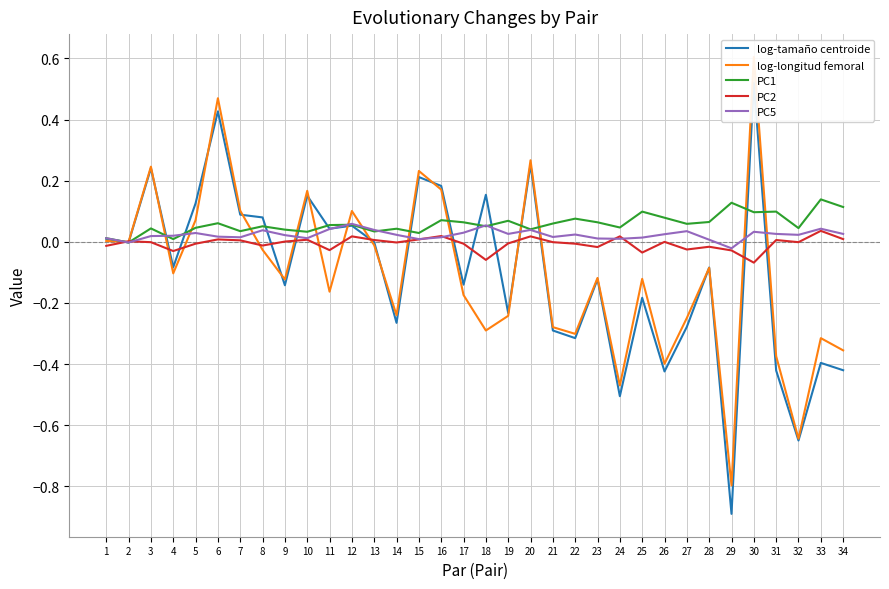

What is the spread (max minus min) of values at 6?

0.5